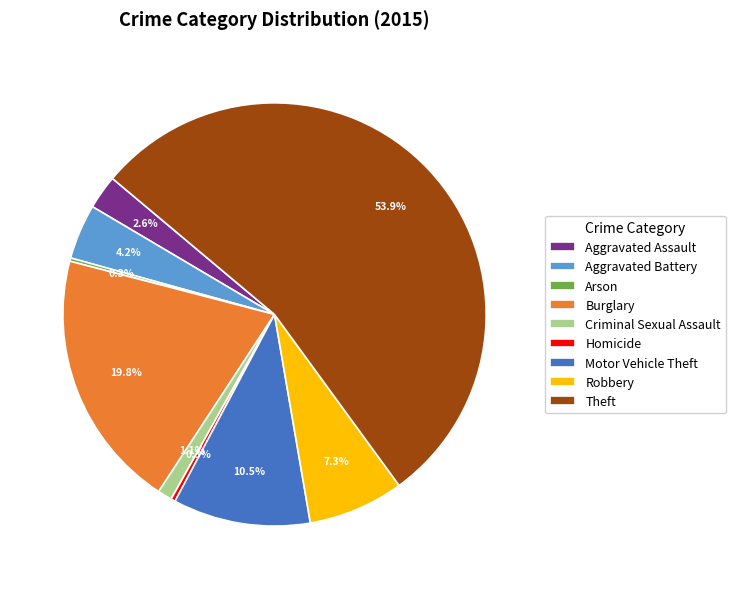

Which has a higher value, Homicide or Theft?

Theft